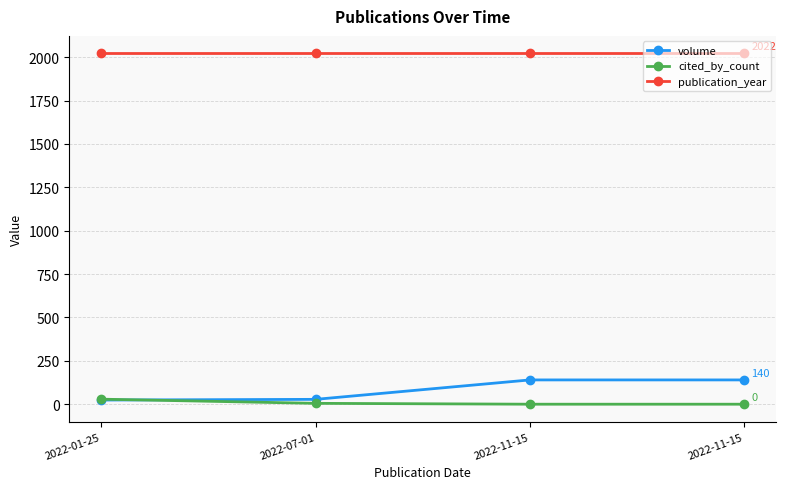

Which category has the lowest value across all series?

2022-11-15